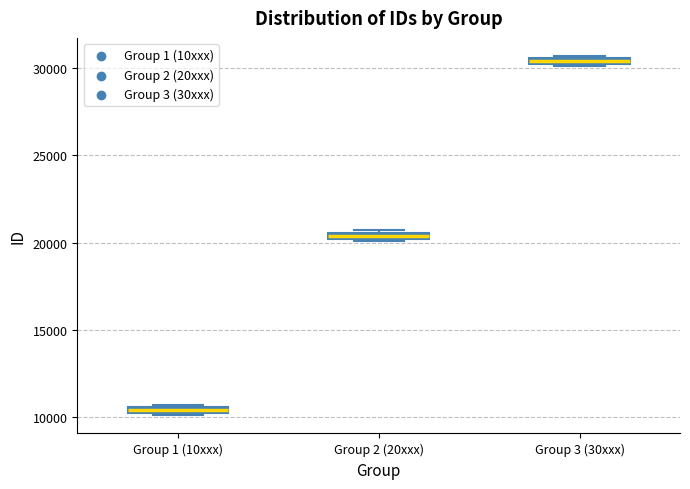

Where is the lower edge of the box for Group 2 (20xxx) on the y-axis? The values are not printed on the chart, so give them approximately, as read against the axis.

20000